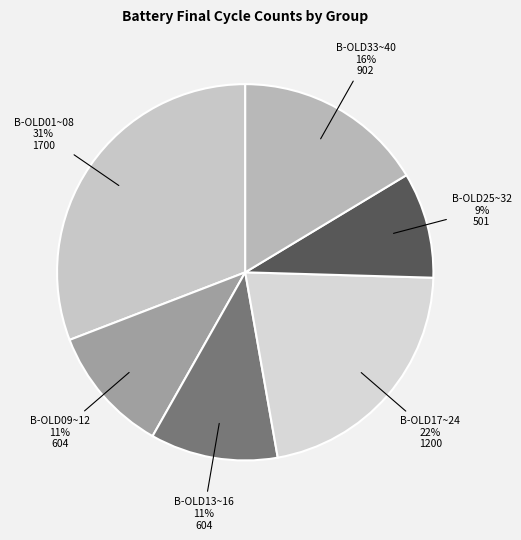

Is there a majority slice in this chart?

No